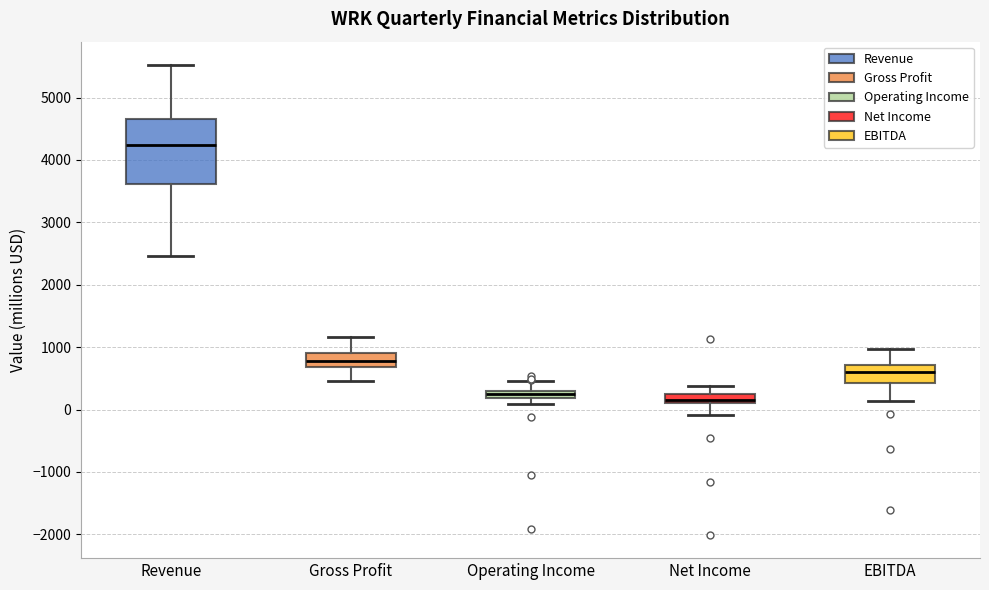

Comparing the boxes themselves (not the whiskers), which one is the tallest?

Revenue